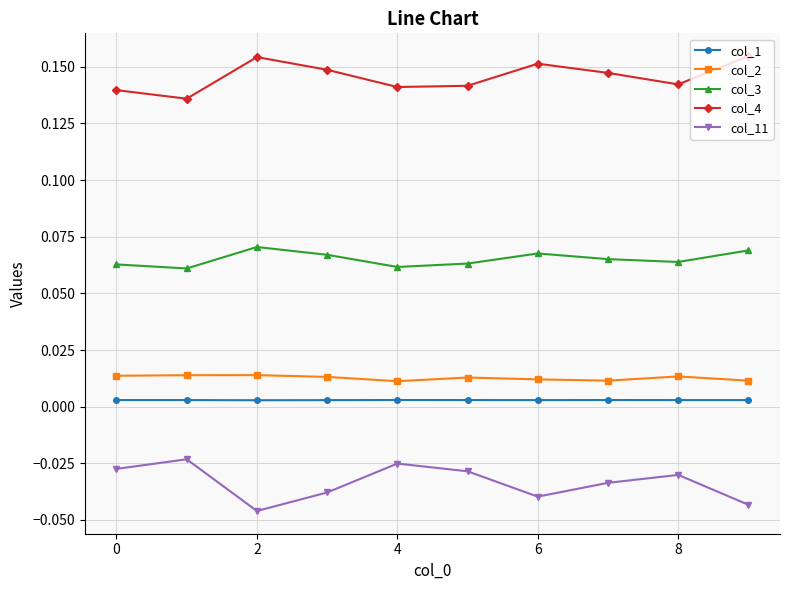

List the series in order of their peak value, highest first.

col_4, col_3, col_2, col_1, col_11